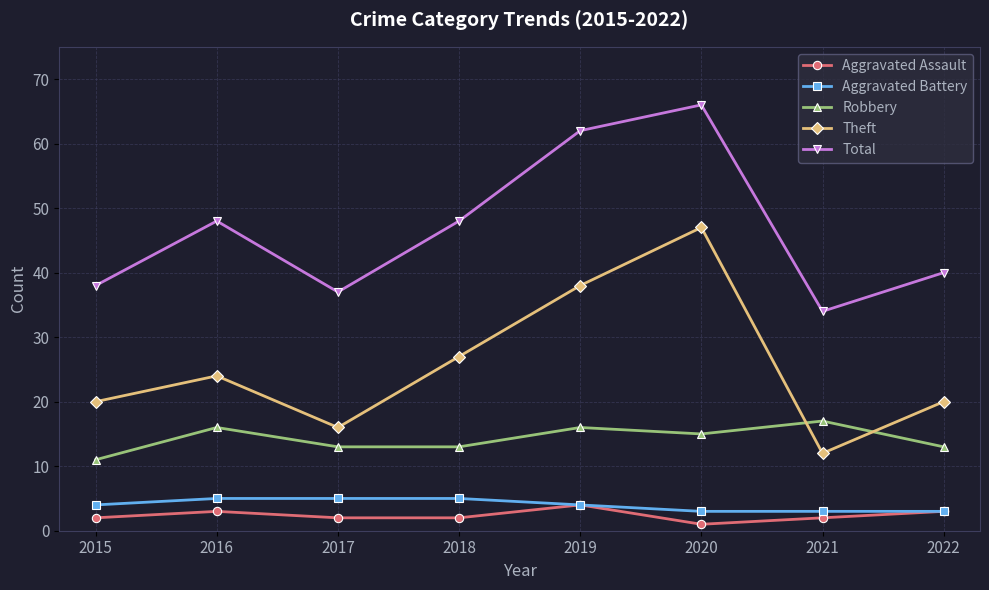

At how many categories does at least one series exceed 27?

8